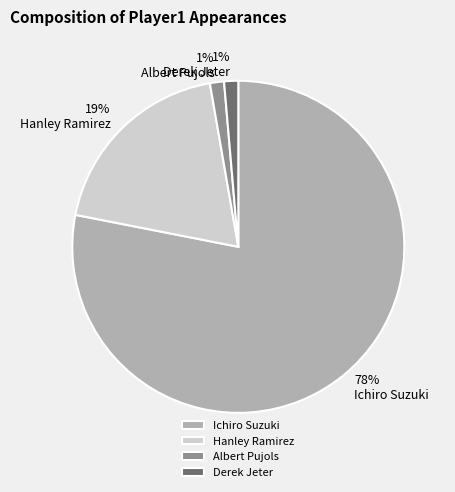

Count the number of slices in the pie.

4